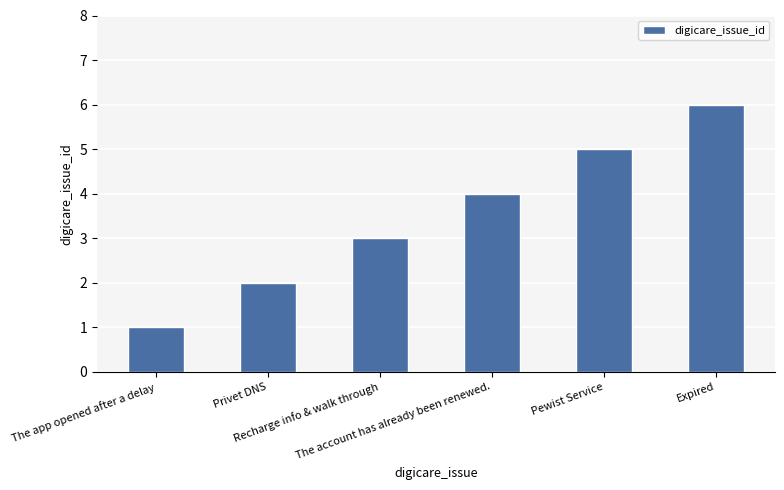

What is the change in value from The app opened after a delay to Pewist Service?

+4